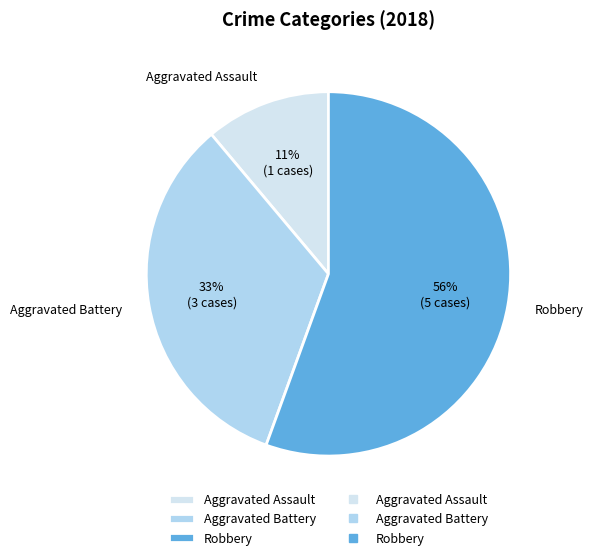

To the nearest percent, what portion does Aggravated Battery represent?

33%